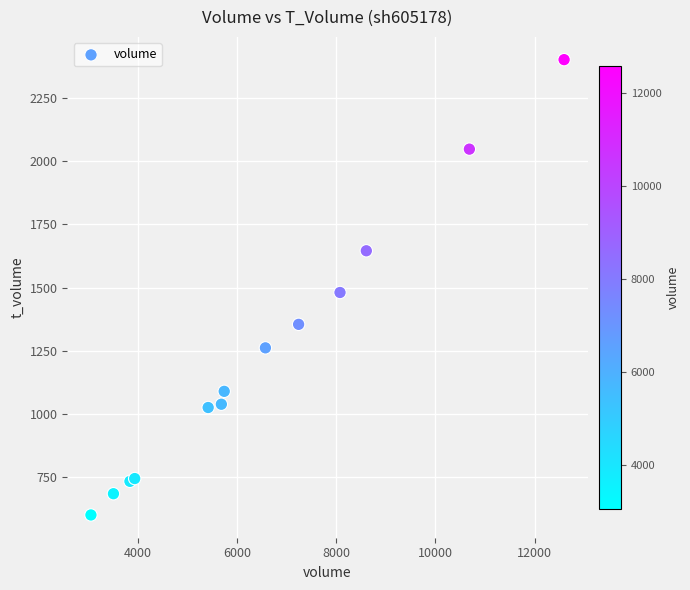

What Y value in the scatter plot is closest to 1501?

1481